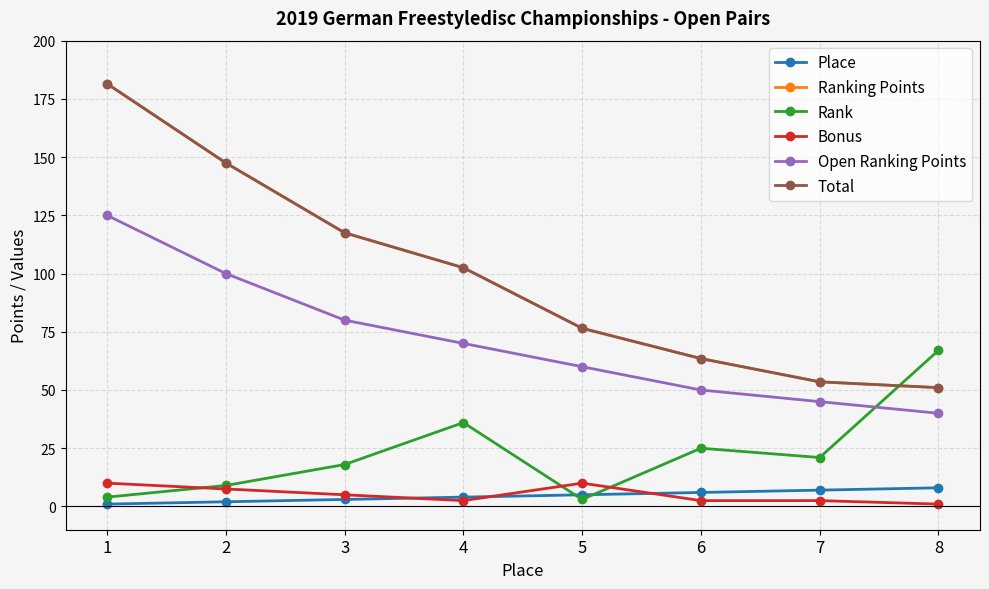

Which series has the widest spread of values?

Ranking Points